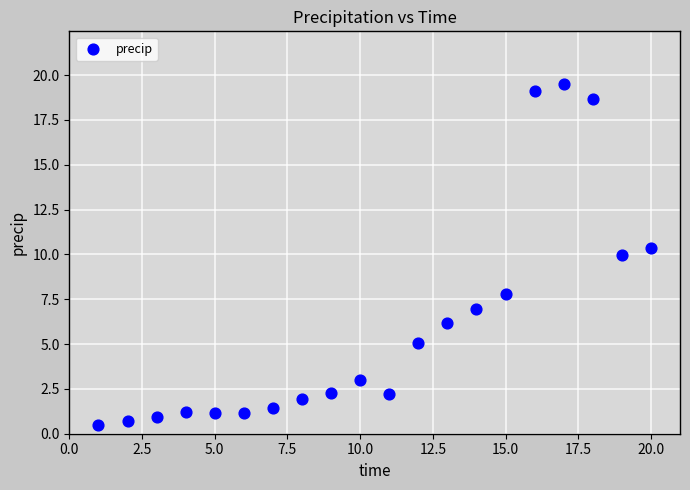

What is the range of Y values (max minus min)?

19.0